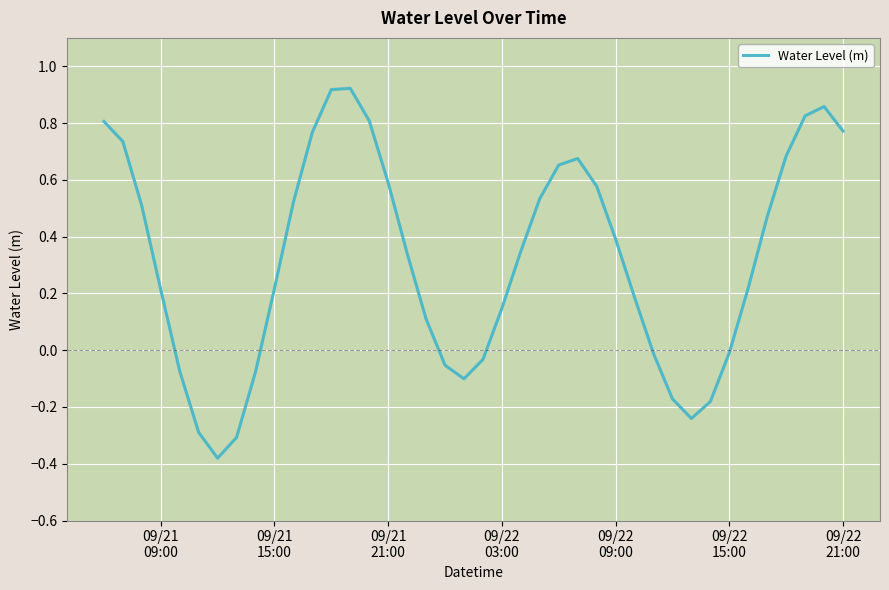

What is the difference between the maximum and minimum values?

1.3